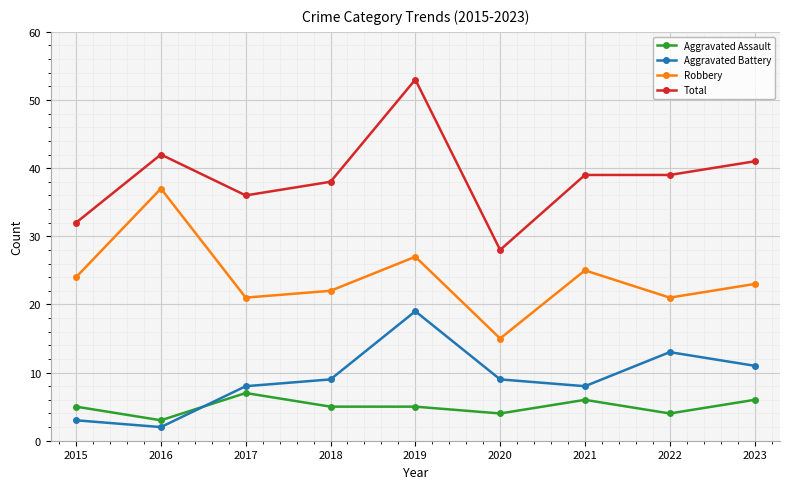

Which series changed the most between 2020 and 2023?

Total